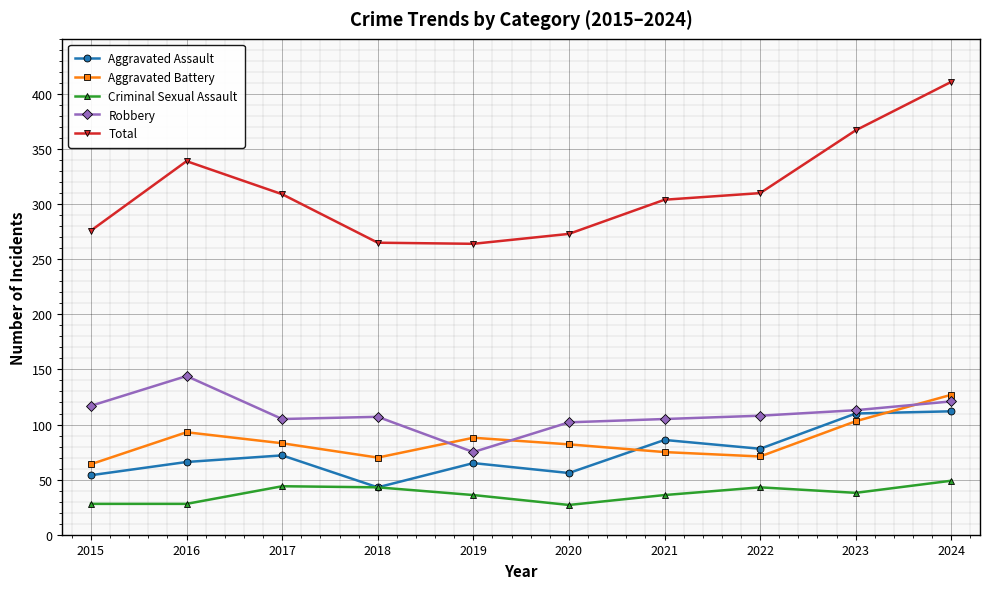

Where does the Criminal Sexual Assault series first go above 38?

2017